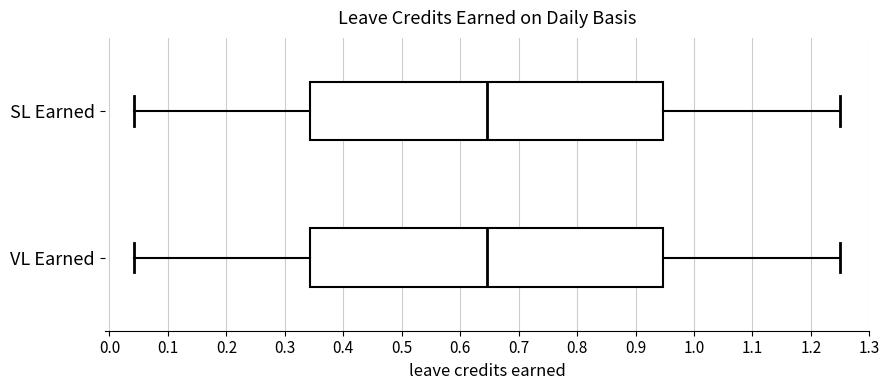

Reading bottom to top, read every box against the x-axis: the position of its median line, the range the box covers, and the ends of its whiskers. The values are not printed on the chart, so give them approximately, as read against the axis.

VL Earned: median 0.65, box 0.34 to 0.95, whiskers 0.04 to 1.25
SL Earned: median 0.65, box 0.34 to 0.95, whiskers 0.04 to 1.25